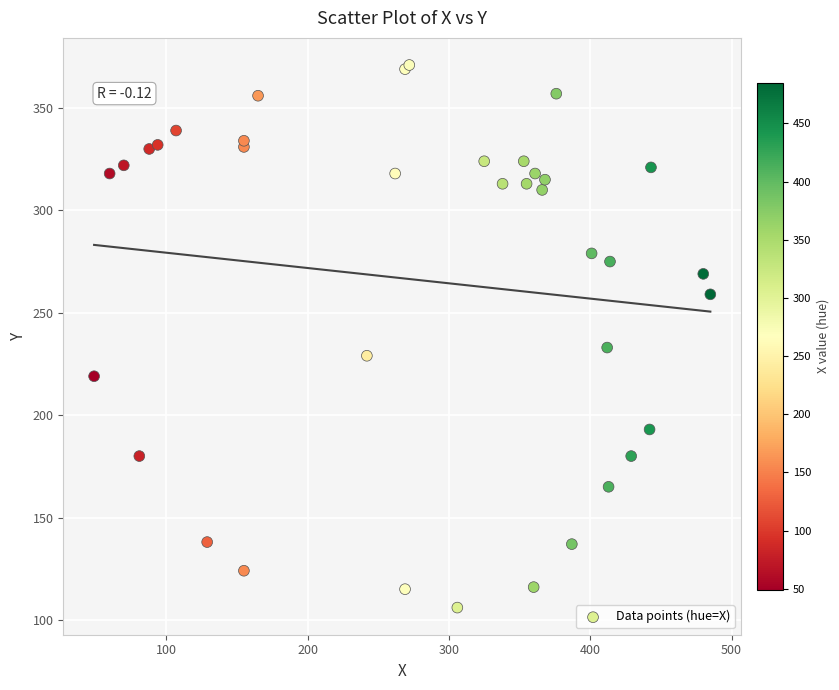

What Y value in the scatter plot is closest to 238?

233